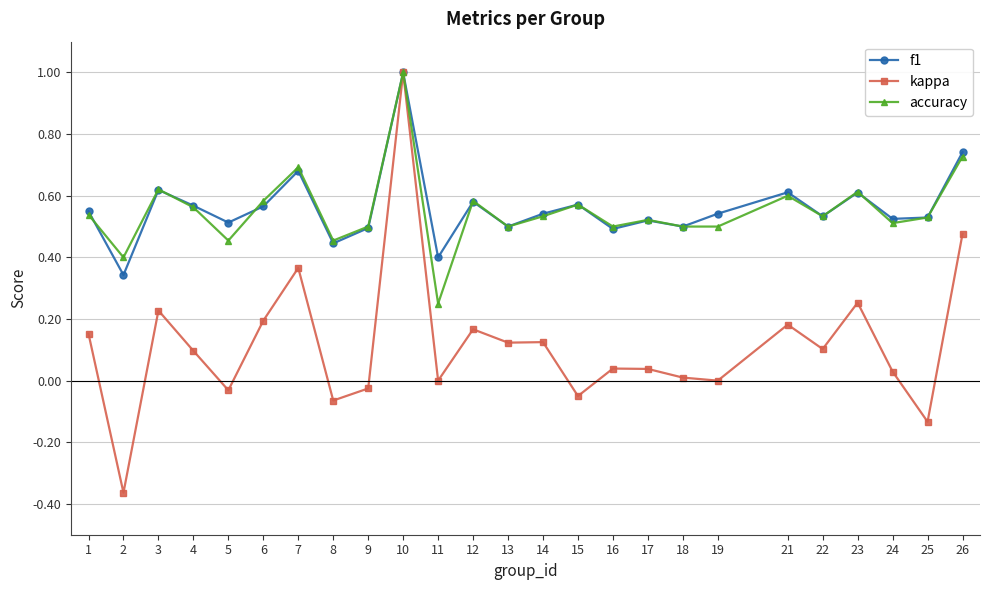

At which category does the chart reach its peak across all series?

10